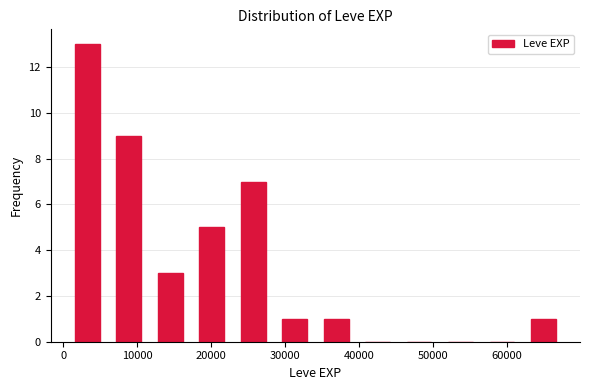

How tall is the bar that spans 17000 to 23000 on the x-axis? Neither the bar edges nor the heights are printed on the chart, so give them approximately, as read against the axes.

5